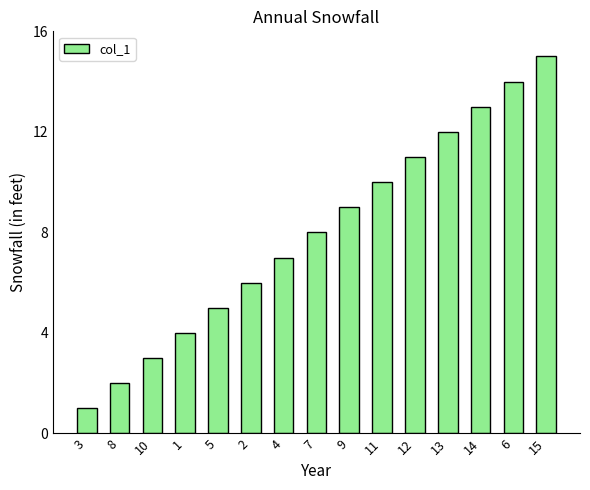

List the labels in order of value, smallest first.

3, 8, 10, 1, 5, 2, 4, 7, 9, 11, 12, 13, 14, 6, 15